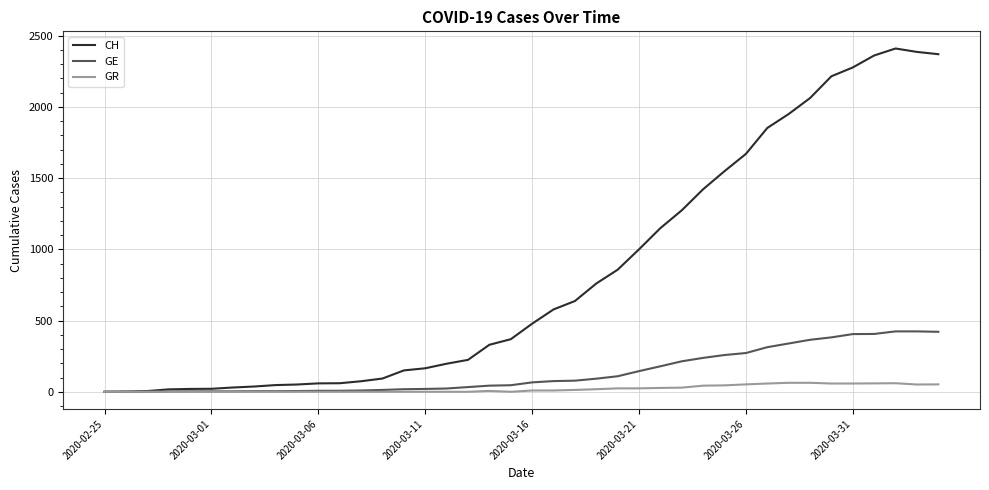

Which series has the widest spread of values?

CH